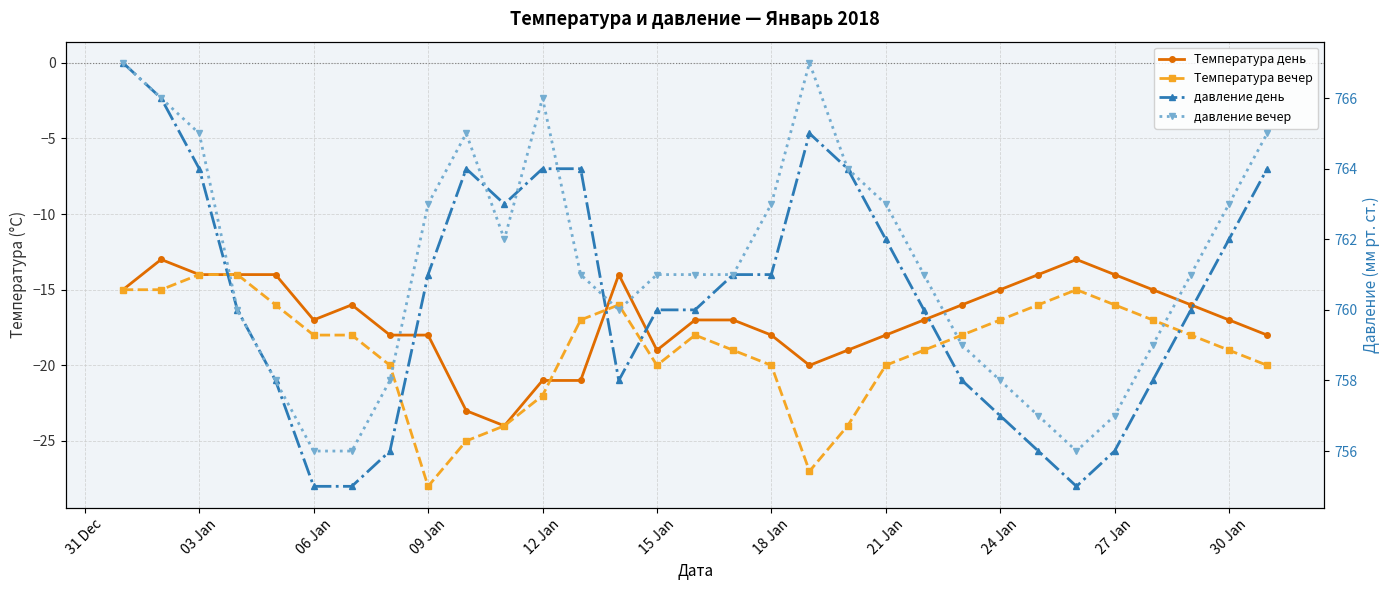

What is the lowest value of the Температура день series?

-24